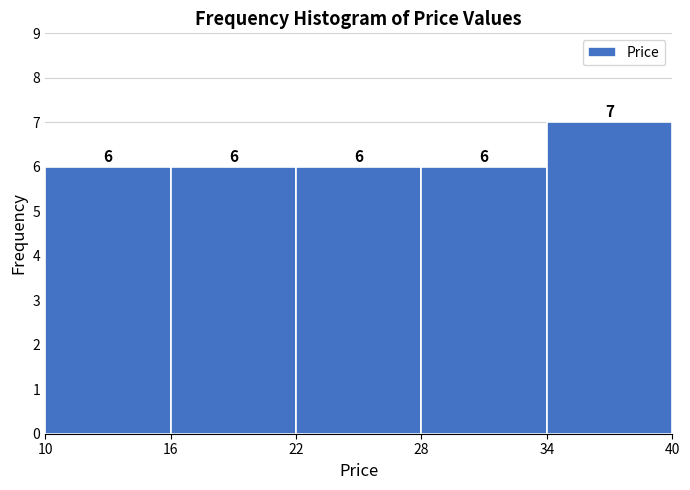

Reading left to right, list every bar in this chart as the range it spans on the x-axis followed by its height.

10 to 16: 6
16 to 22: 6
22 to 28: 6
28 to 34: 6
34 to 40: 7